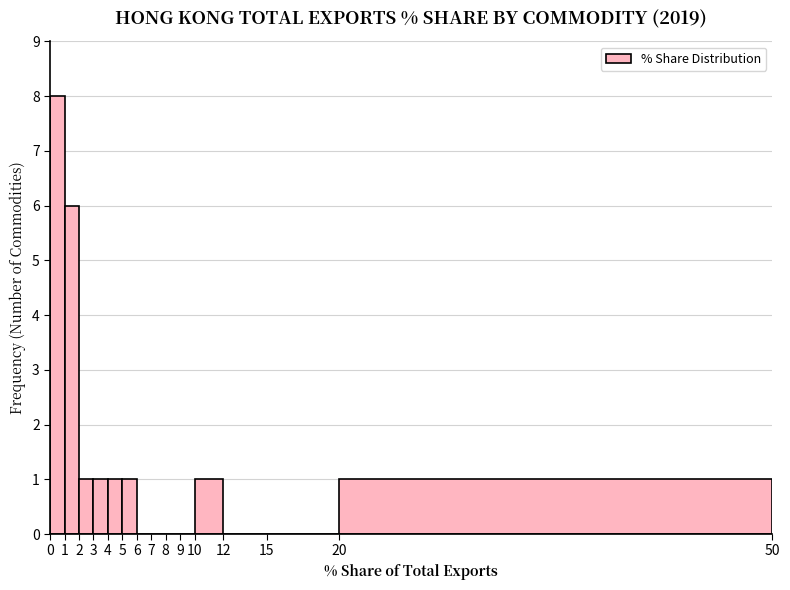

Reading left to right, transcribe this chart: for each bar, give the range it covers on the x-axis and its height. The values are not printed on the chart, so give them approximately, as read against the axis.

0 to 1: 8
1 to 2: 6
2 to 3: 1
3 to 4: 1
4 to 5: 1
5 to 6: 1
6 to 7: 0
7 to 8: 0
8 to 9: 0
9 to 10: 0
10 to 12: 1
12 to 15: 0
15 to 20: 0
20 to 50: 1